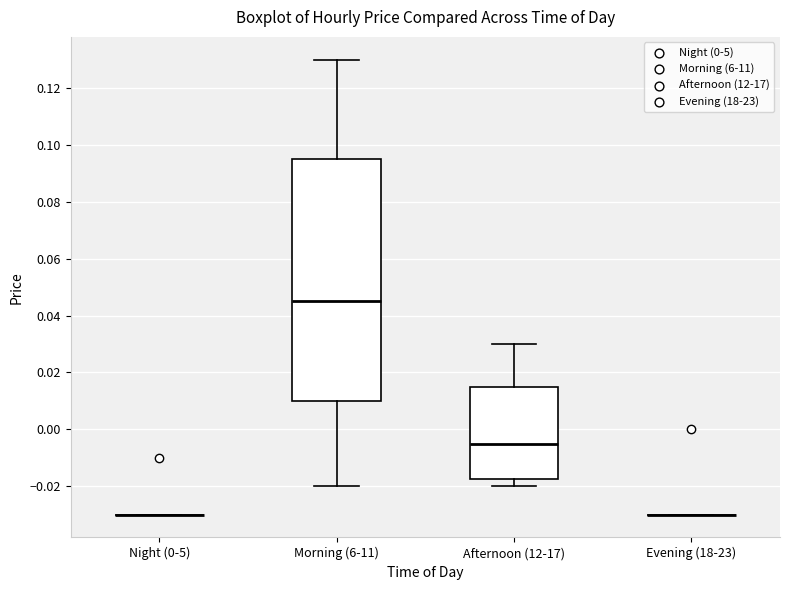

Which box is the tallest, from its lower edge to its upper edge?

Morning (6-11)